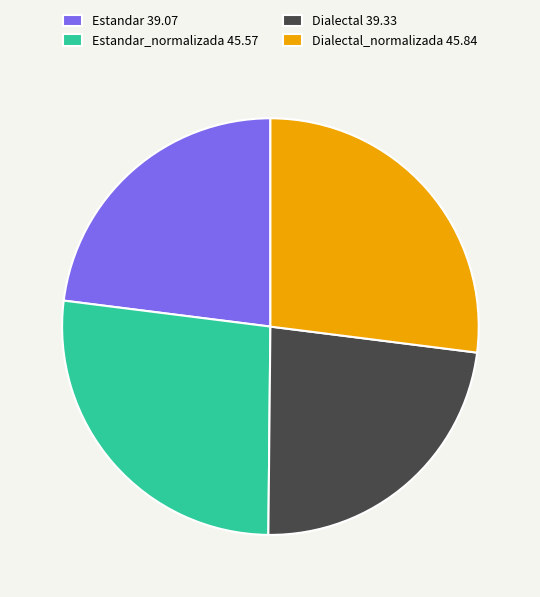

Count the number of slices in the pie.

4